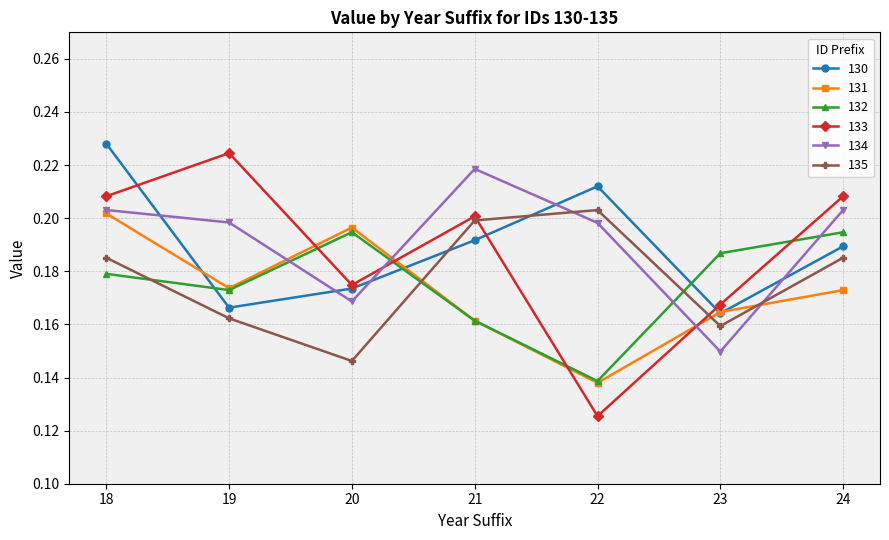

Which label corresponds to the largest value in the chart?

18